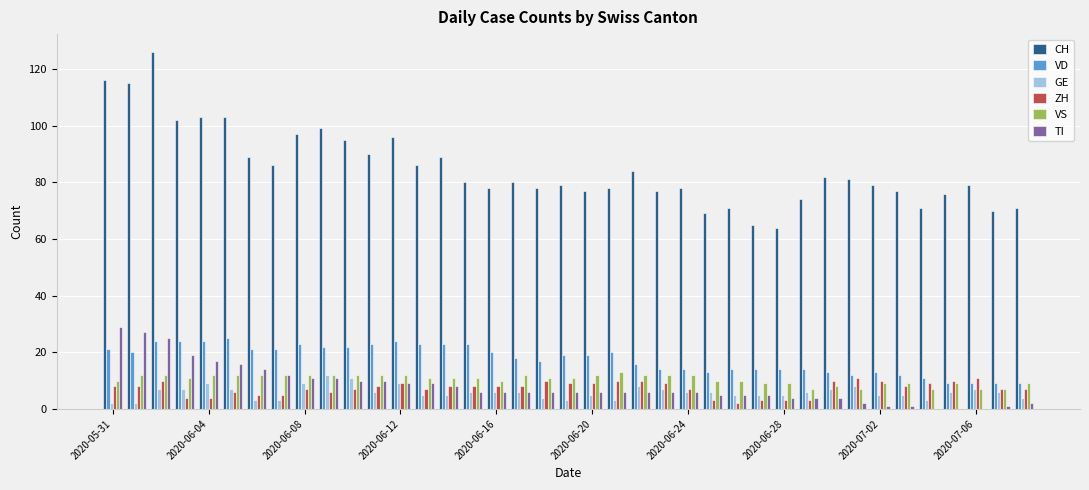

What is the highest value of the VS series?

13